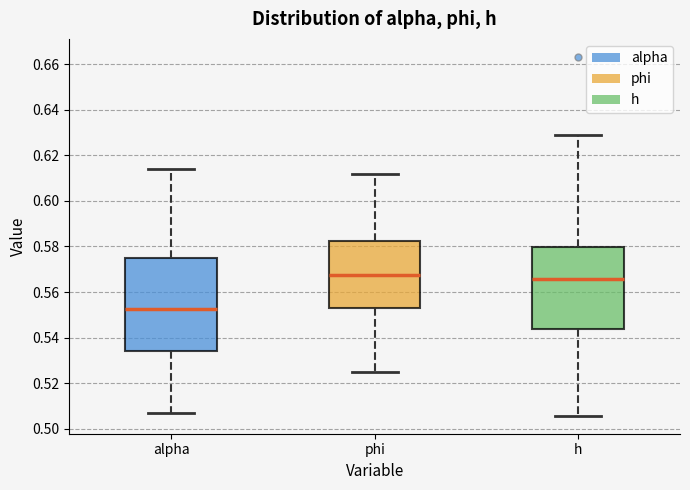

Reading left to right, read every box against the y-axis: the position of its median line, the range the box covers, and the ends of its whiskers. The values are not printed on the chart, so give them approximately, as read against the axis.

alpha: median 0.552, box 0.534 to 0.574, whiskers 0.508 to 0.614
phi: median 0.568, box 0.552 to 0.582, whiskers 0.526 to 0.612
h: median 0.566, box 0.544 to 0.580, whiskers 0.506 to 0.628